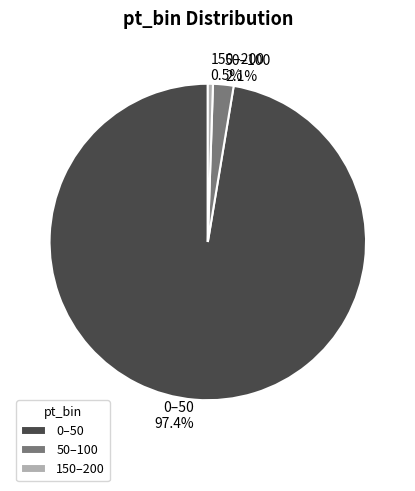

Is it true that 50–100 is 17% of the pie?

False